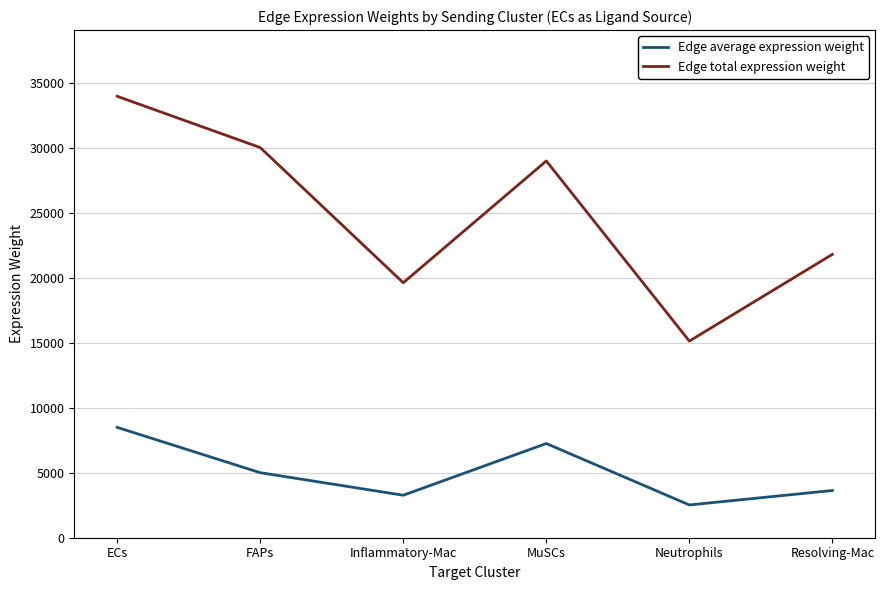

True or false: Edge total expression weight has a value of 21834.8 at Resolving-Mac.

True